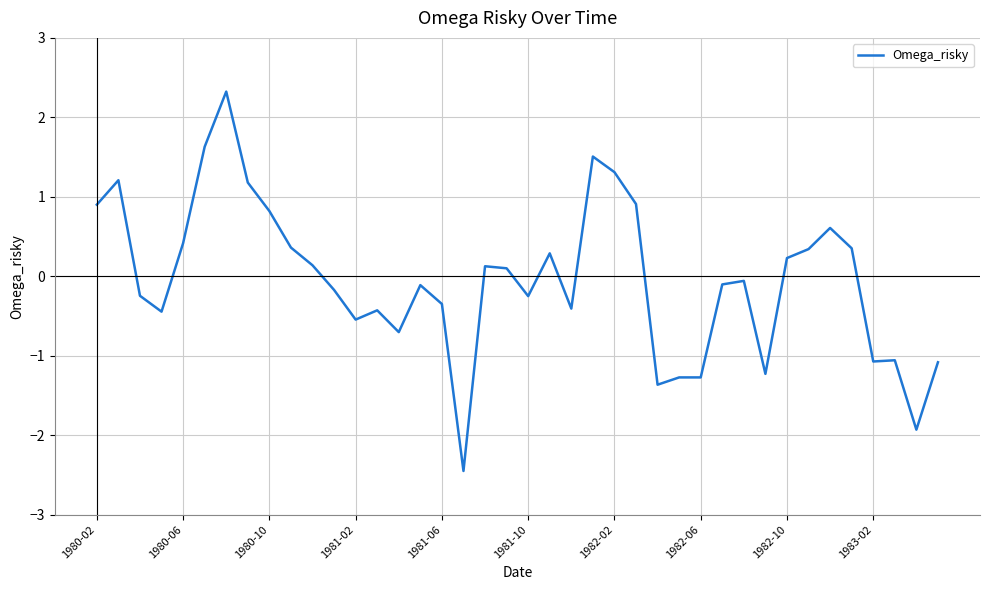

What is the sum of all values?

-1.8